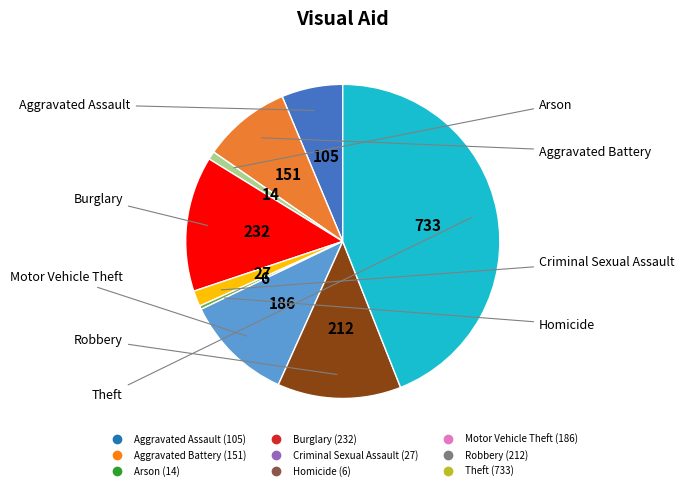

Is it true that Robbery is 13% of the pie?

True